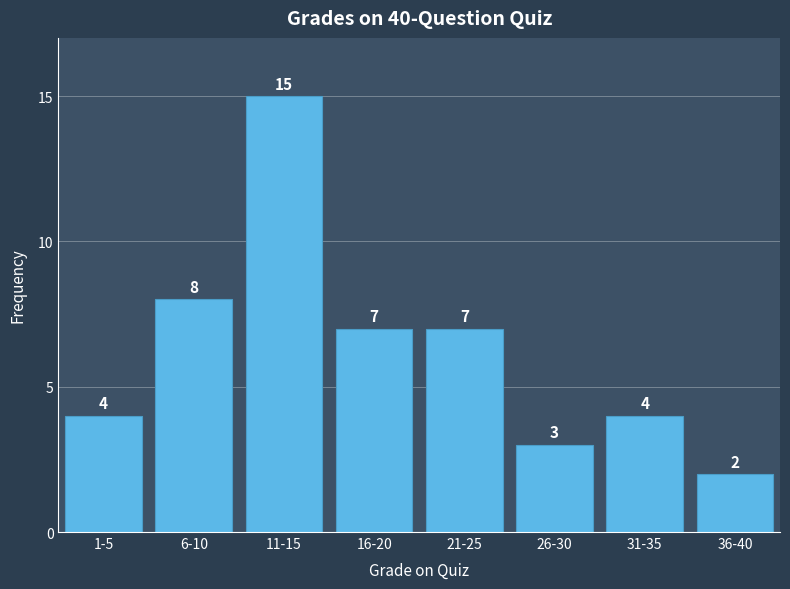

Reading right to left, list all the values displayed in this chart.

2	4	3	7	7	15	8	4